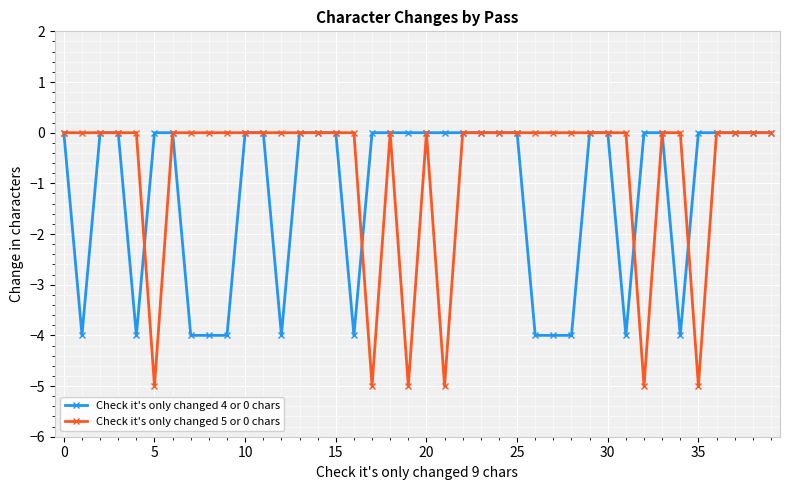

Which series has the largest total across all categories?

Check it's only changed 5 or 0 chars